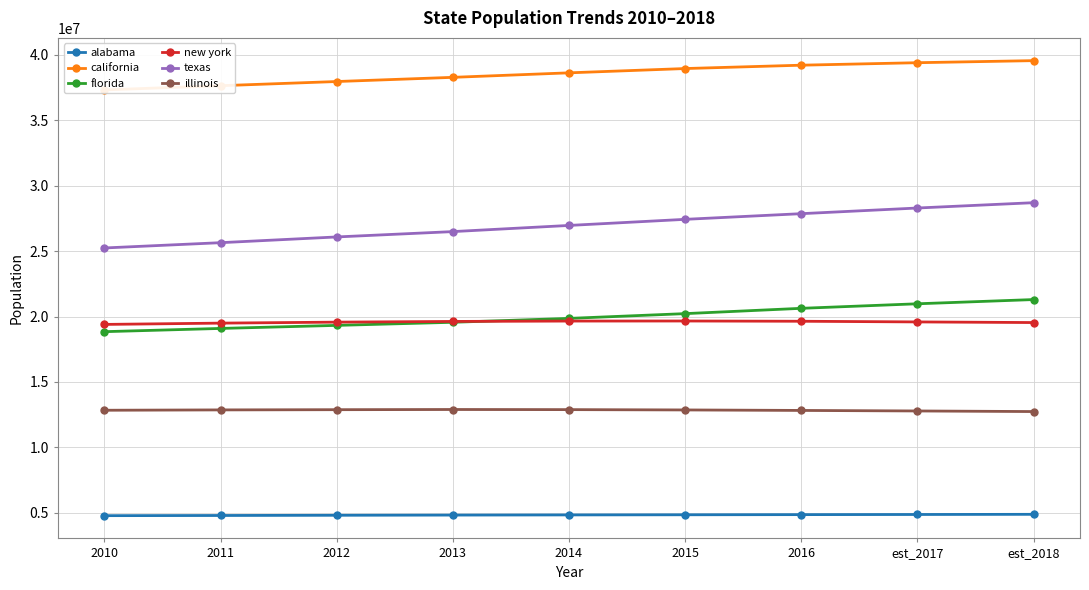

True or false: alabama and florida intersect in this chart.

False